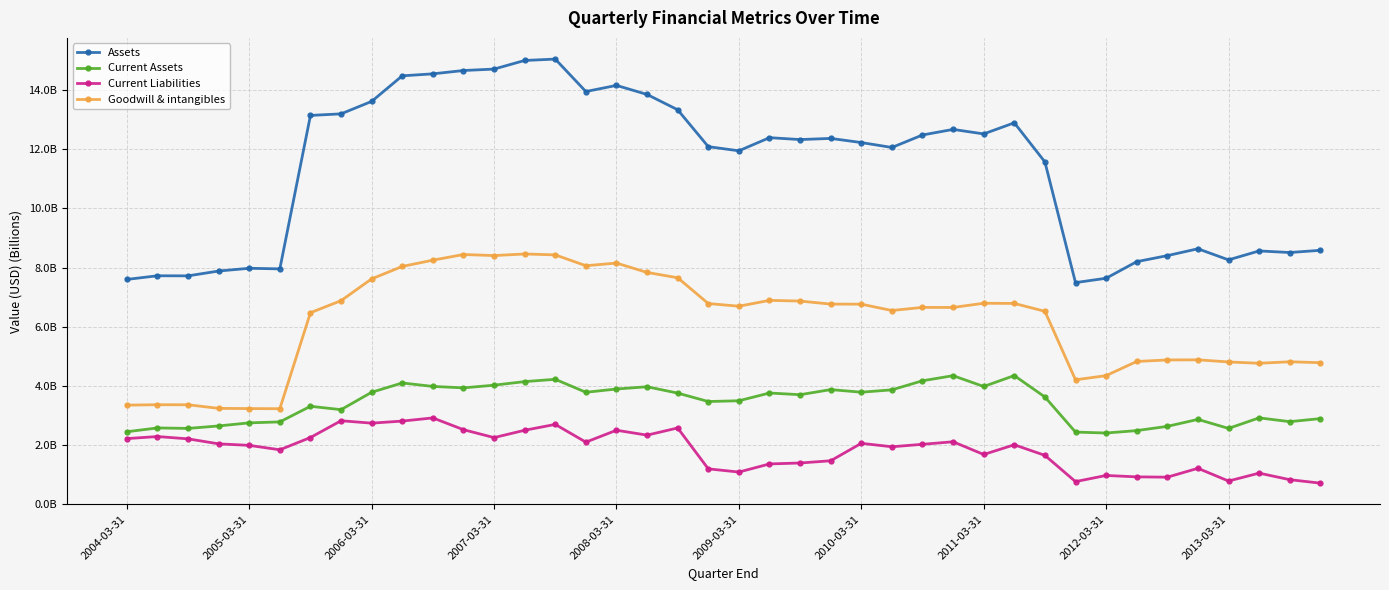

List the series in order of their overall mean, lowest first.

Current Liabilities, Current Assets, Goodwill & intangibles, Assets